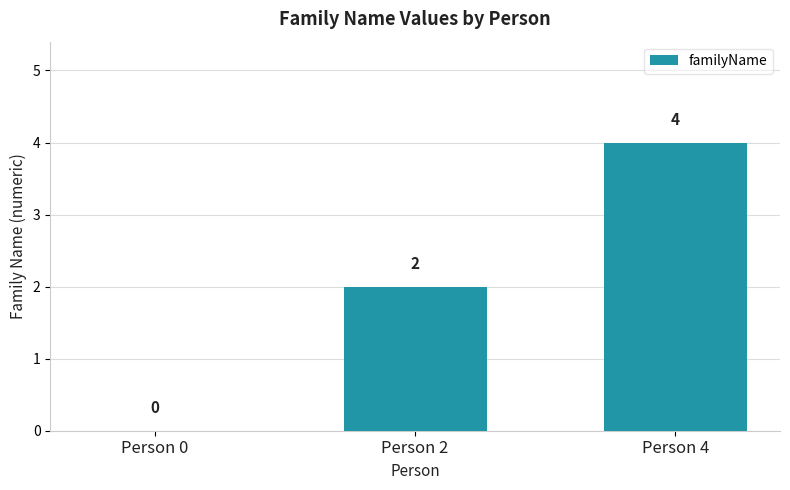

What is the change in value from Person 0 to Person 4?

+4